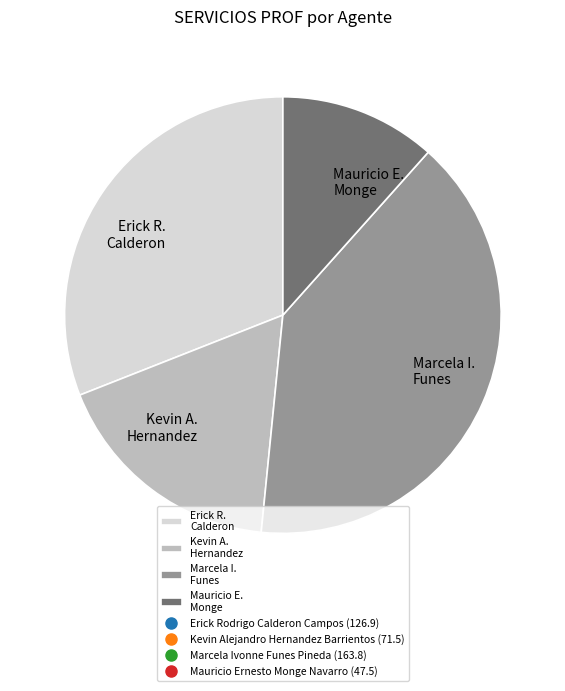

Which has a higher value, Mauricio E. Monge or Kevin A. Hernandez?

Kevin A. Hernandez